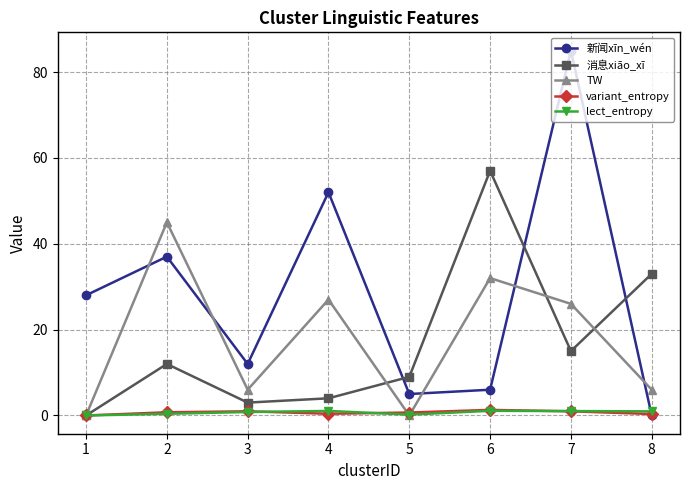

True or false: 新闻xīn_wén has a value of -33.8 at 8.

False